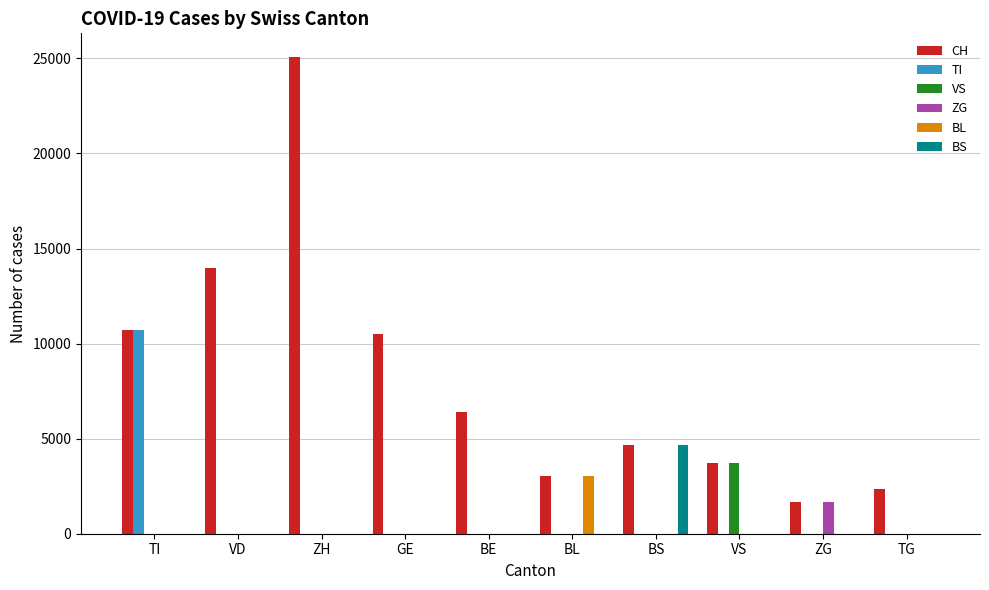

How many data points in BL are above 0?

1